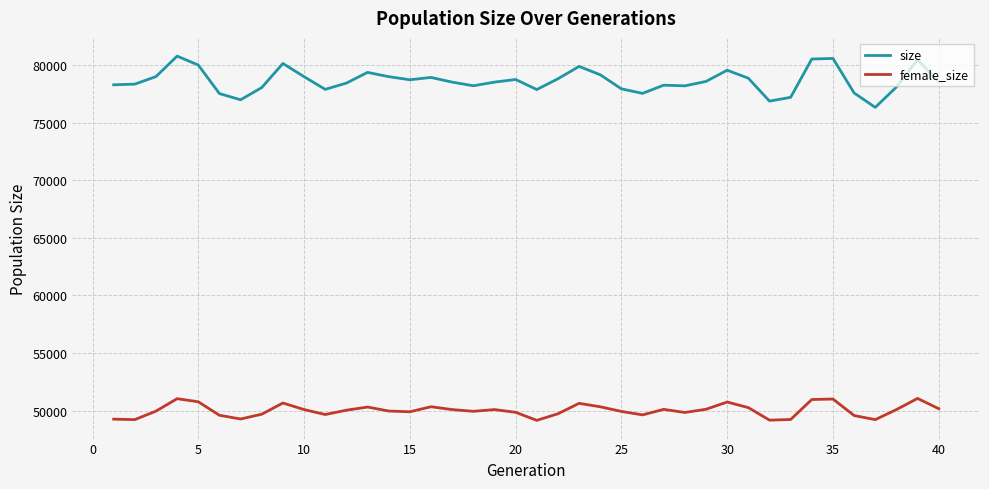

How many series are shown in this chart?

2